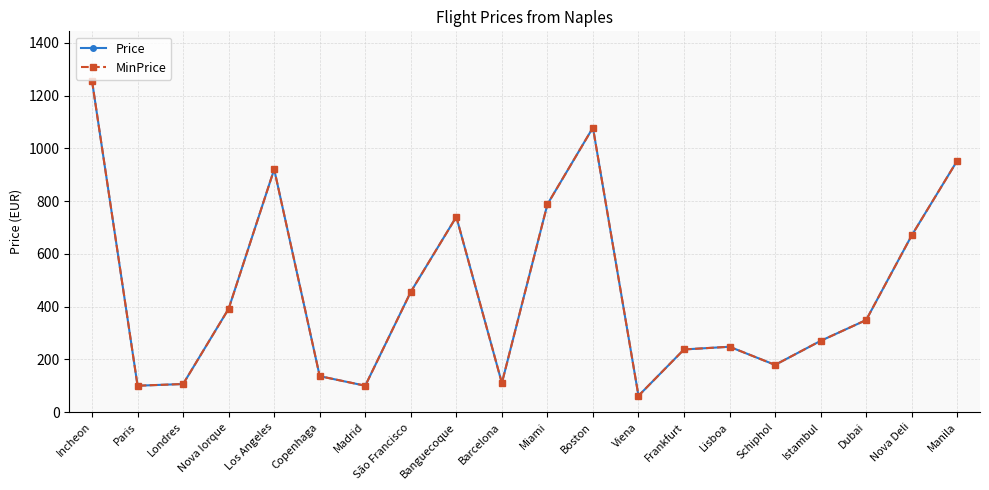

Does the chart have visible grid lines?

Yes